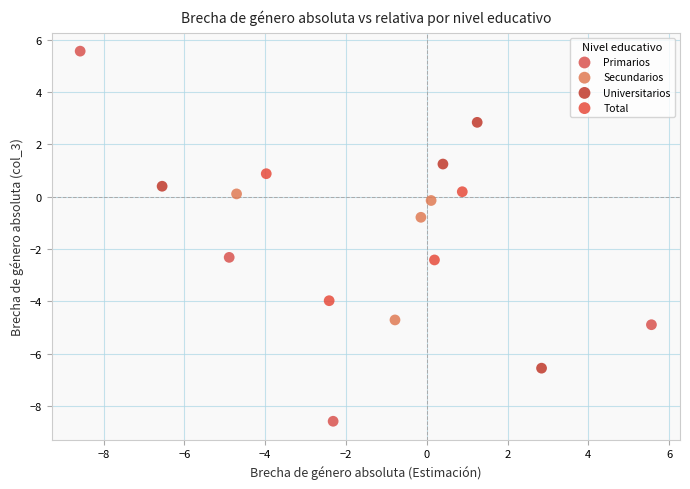

Which series contains the lowest Y value?

Primarios